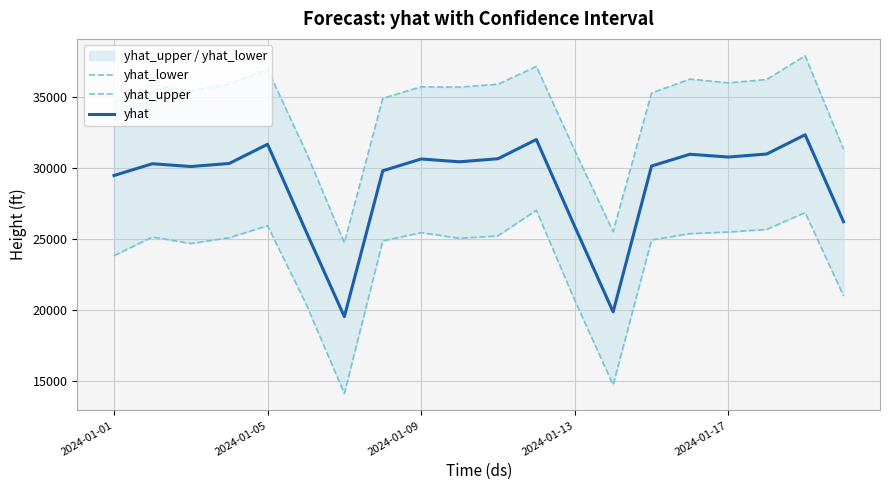

How many lines are shown in the chart?

3